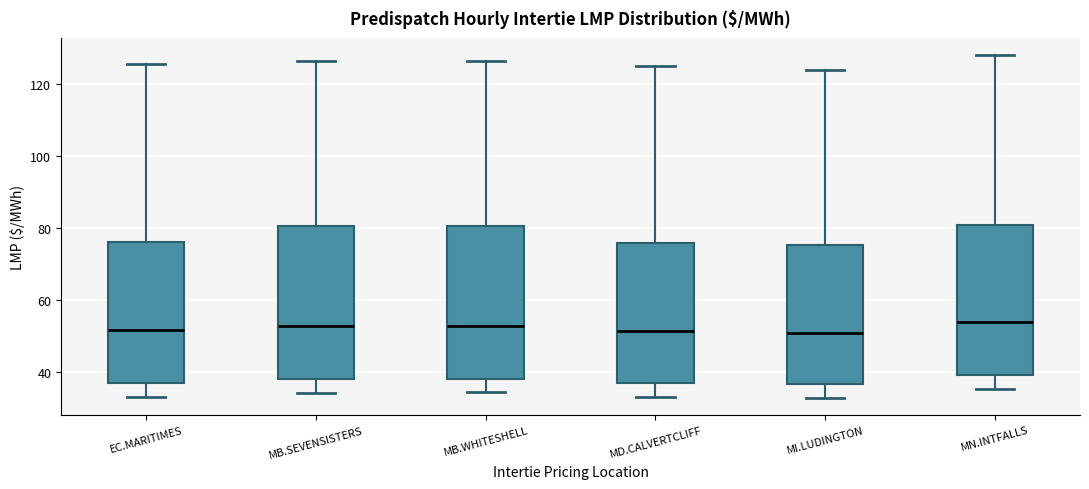

Reading left to right, transcribe this box plot: for each box, give where its median line is, the range the box spans, and where its two whiskers end, as read against the y-axis. The values are not printed on the chart, so give them approximately, as read against the axis.

EC.MARITIMES: median 52, box 36 to 76, whiskers 34 to 126
MB.SEVENSISTERS: median 52, box 38 to 80, whiskers 34 to 126
MB.WHITESHELL: median 52, box 38 to 80, whiskers 34 to 126
MD.CALVERTCLIFF: median 52, box 36 to 76, whiskers 32 to 126
MI.LUDINGTON: median 50, box 36 to 76, whiskers 32 to 124
MN.INTFALLS: median 54, box 40 to 80, whiskers 36 to 128